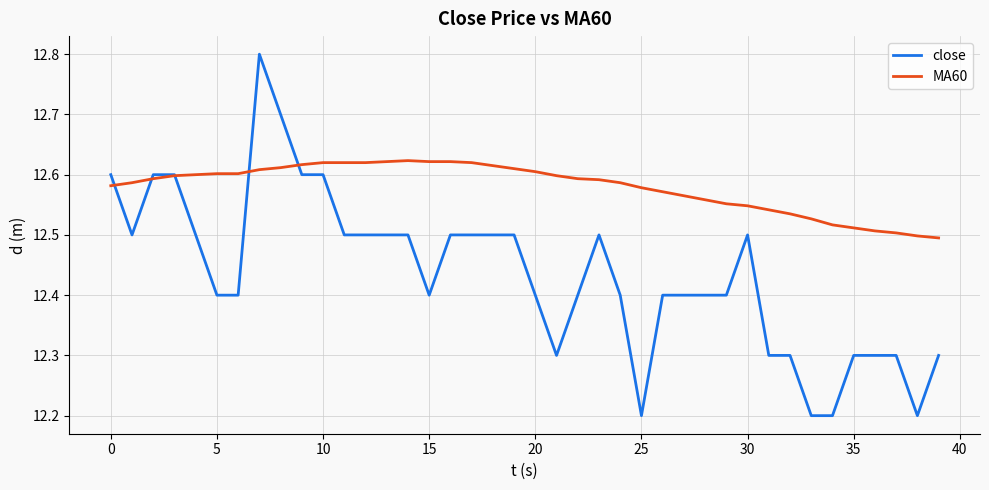

Which series ends up on top after the final intersection of close and MA60?

MA60